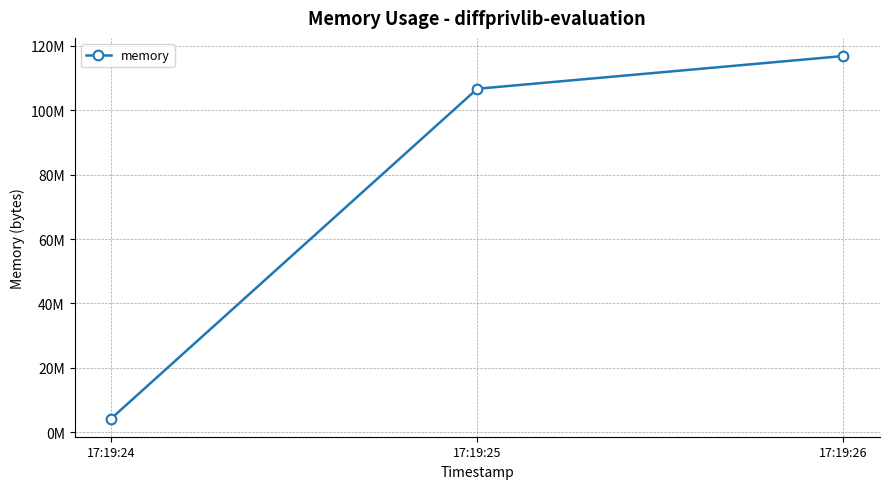

What is the greatest value displayed?

116875264